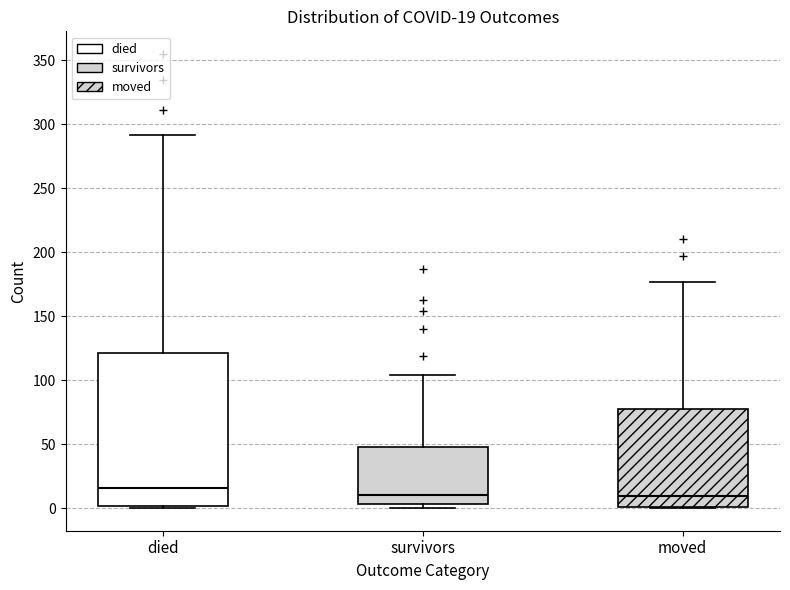

Which box has the highest median line?

died